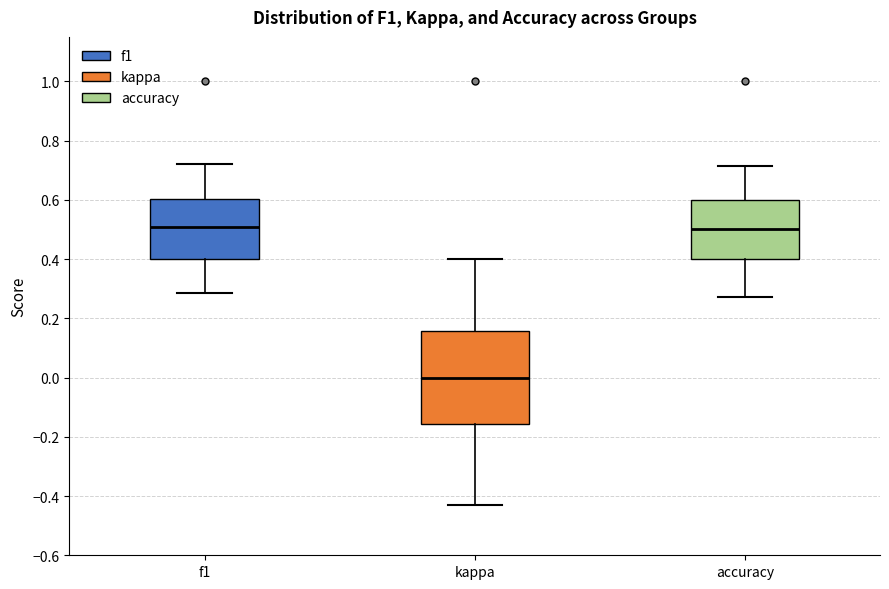

Reading left to right, read every box against the y-axis: the position of its median line, the range the box covers, and the ends of its whiskers. The values are not printed on the chart, so give them approximately, as read against the axis.

f1: median 0.50, box 0.40 to 0.60, whiskers 0.28 to 0.72
kappa: median 0.00, box -0.16 to 0.16, whiskers -0.42 to 0.40
accuracy: median 0.50, box 0.40 to 0.60, whiskers 0.28 to 0.72